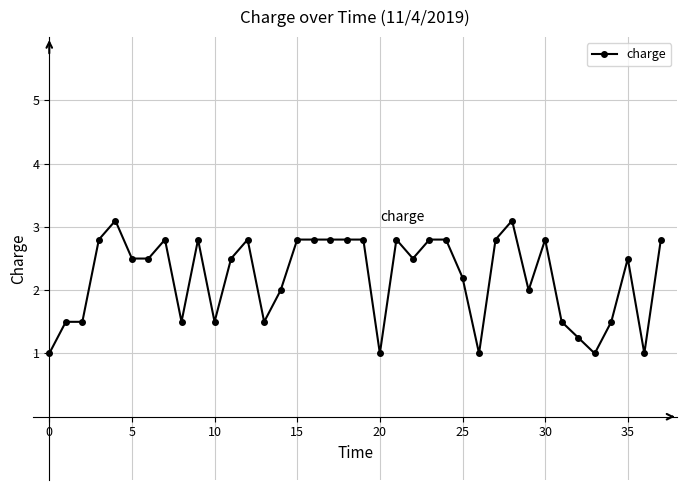

What is the minimum value shown in the chart?

1.0